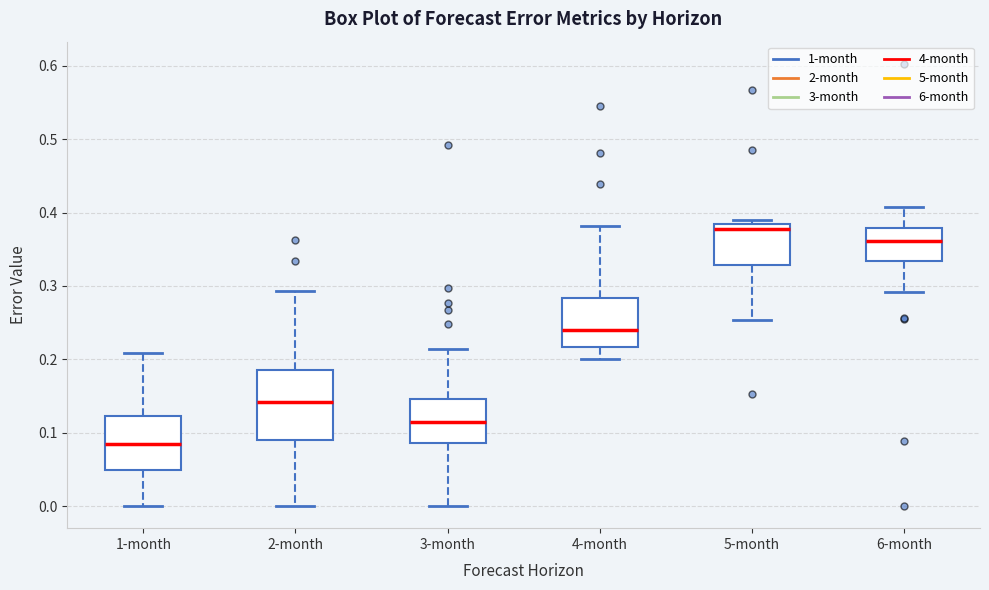

Reading left to right, transcribe this box plot: for each box, give where its median line is, the range the box spans, and where its two whiskers end, as read against the y-axis. The values are not printed on the chart, so give them approximately, as read against the axis.

1-month: median 0.09, box 0.05 to 0.12, whiskers 0.00 to 0.21
2-month: median 0.14, box 0.09 to 0.18, whiskers 0.00 to 0.29
3-month: median 0.12, box 0.09 to 0.15, whiskers 0.00 to 0.21
4-month: median 0.24, box 0.22 to 0.28, whiskers 0.20 to 0.38
5-month: median 0.38 (just below the box's upper edge), box 0.33 to 0.38, whiskers 0.25 to 0.39
6-month: median 0.36, box 0.33 to 0.38, whiskers 0.29 to 0.41